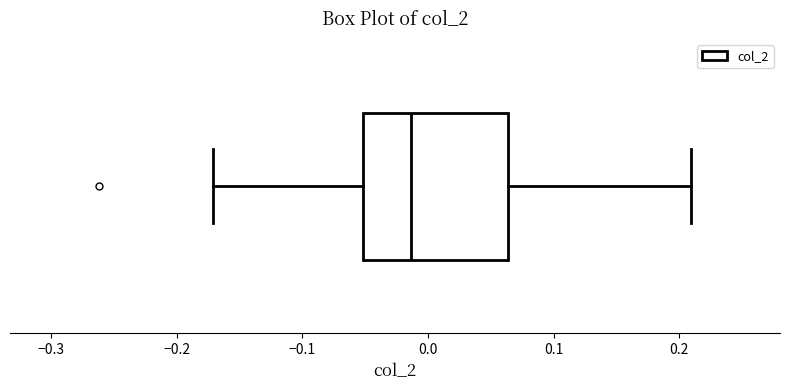

Where does the left whisker of the box end on the x-axis? The values are not printed on the chart, so give them approximately, as read against the axis.

-0.17